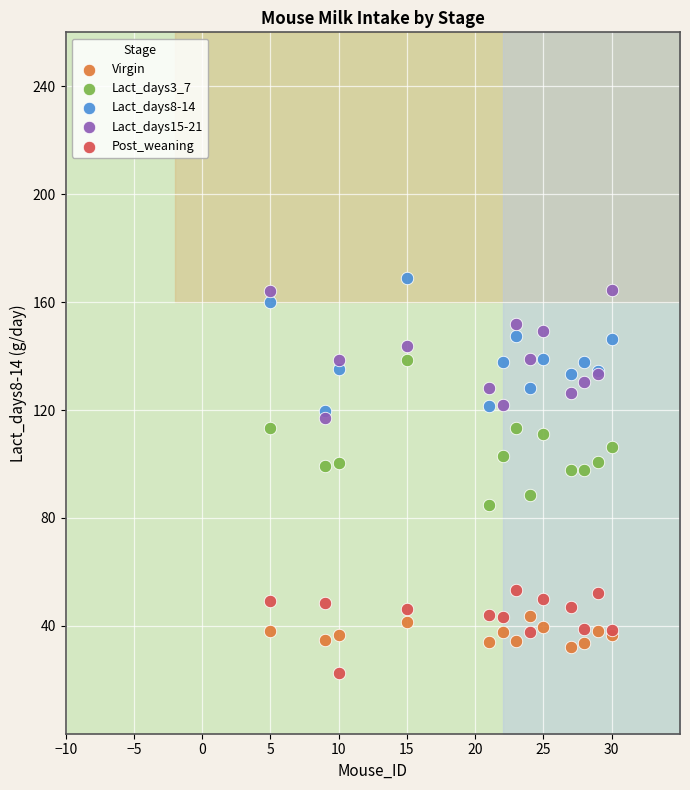

What is the X range (max minus min) for the scatter plot?

25.0